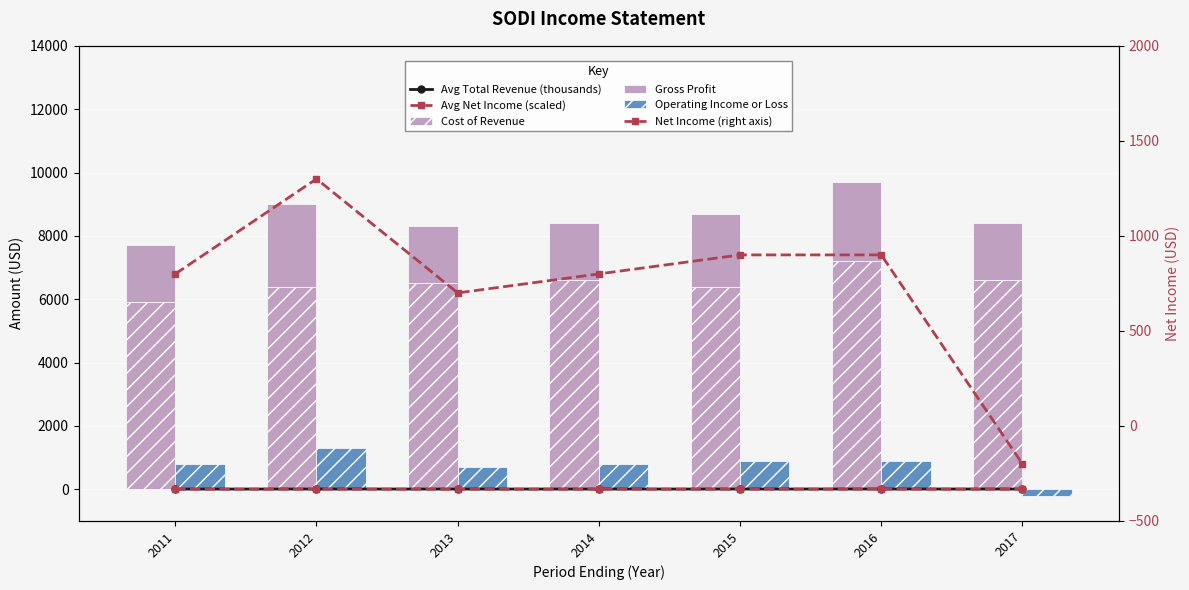

What is the highest value of the Operating Income or Loss series?

1300.0